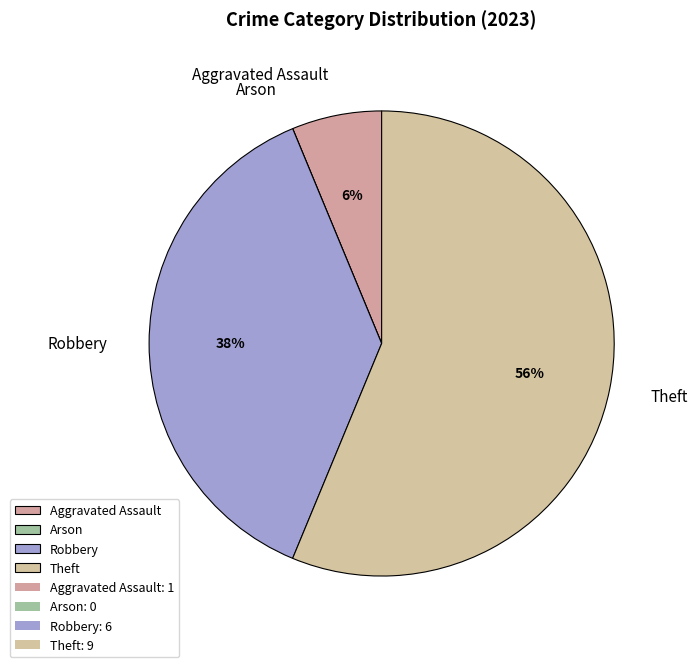

Which slice is the largest?

Theft